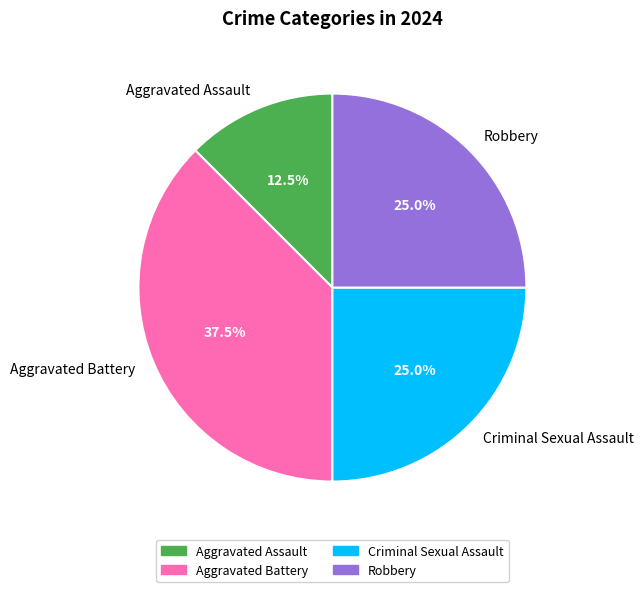

Does Criminal Sexual Assault represent more than half of the total?

No